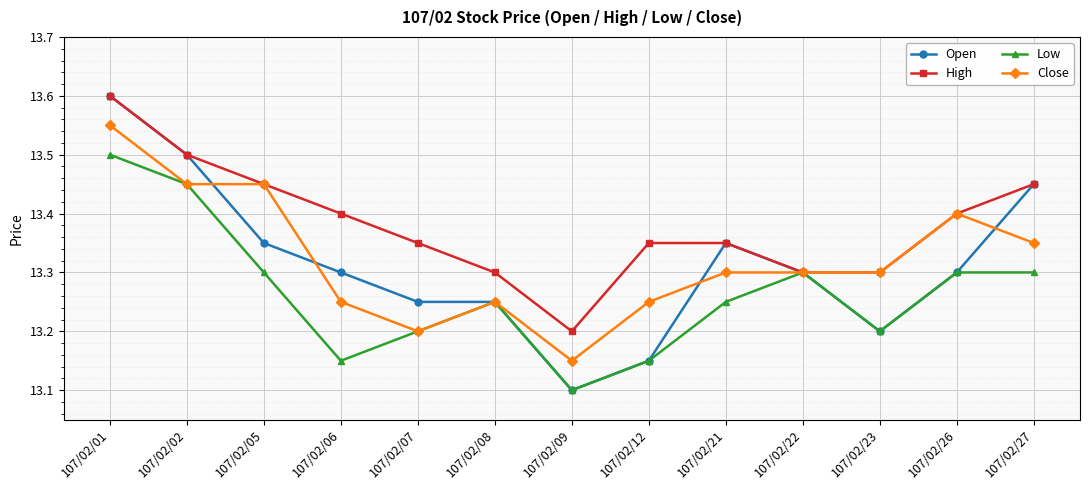

Between 107/02/06 and 107/02/22, which series saw the biggest shift?

Low